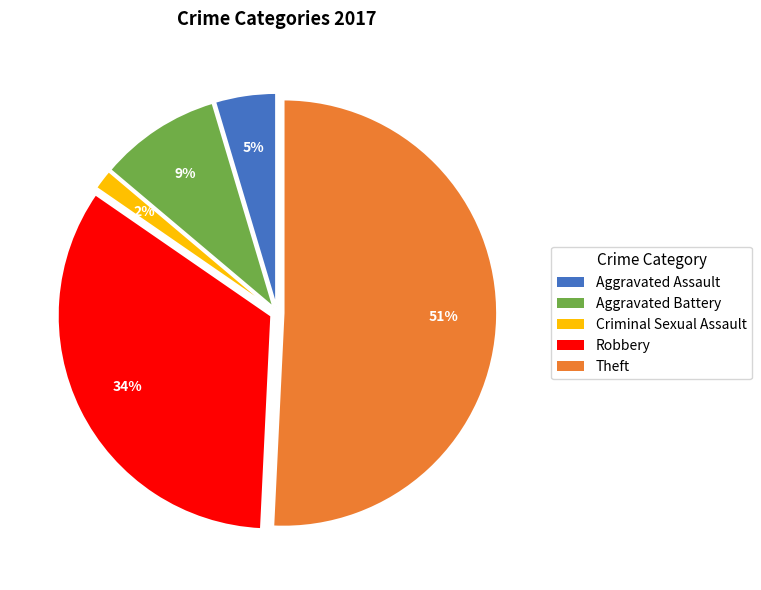

Rank the categories by value from highest to lowest.

Theft, Robbery, Aggravated Battery, Aggravated Assault, Criminal Sexual Assault